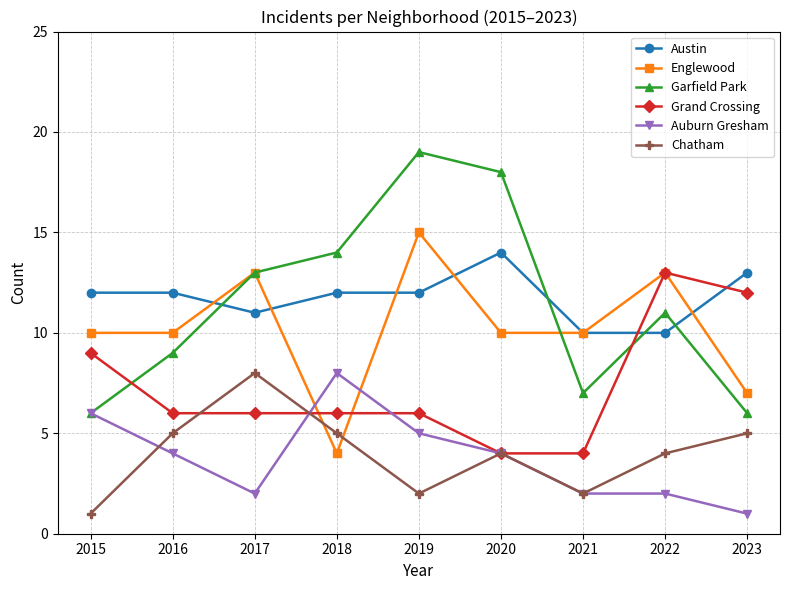

What is the greatest value displayed?

19